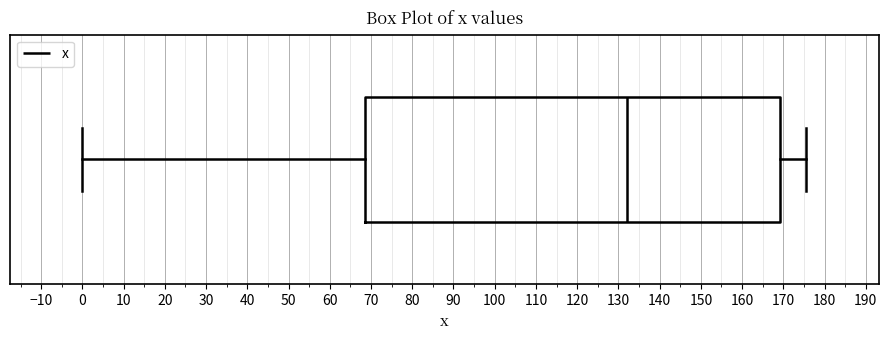

Where does the median line of the box sit on the x-axis? The values are not printed on the chart, so give them approximately, as read against the axis.

132